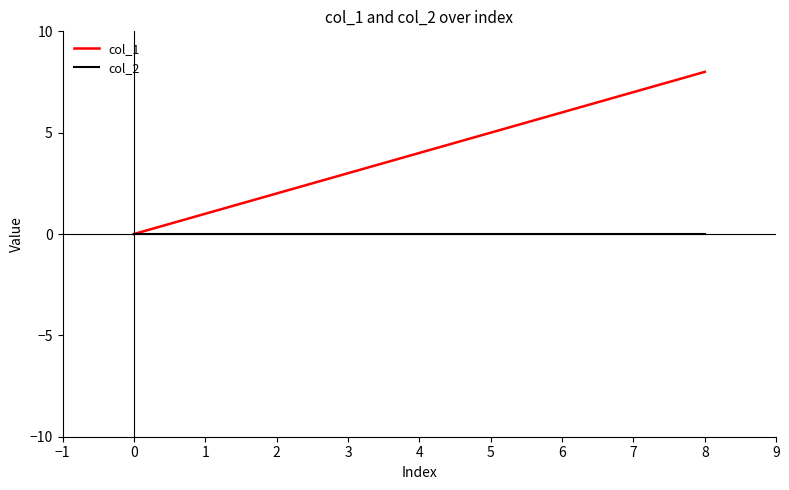

List the series in order of their peak value, lowest first.

col_2, col_1